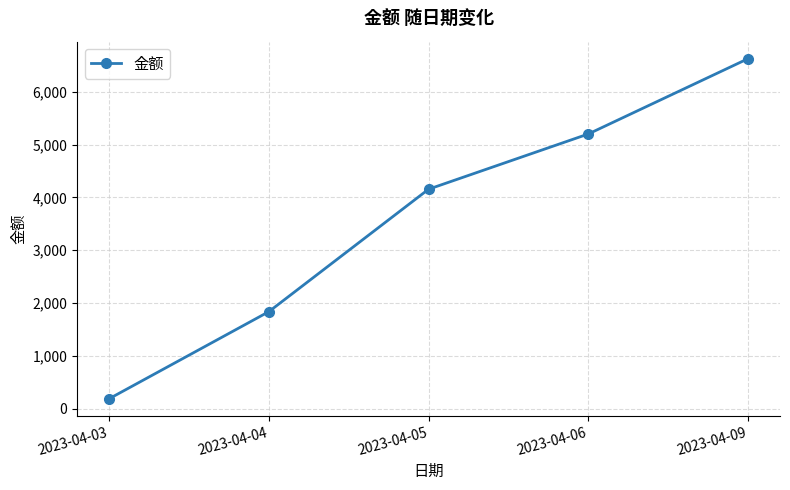

The chart shows a value of 6625 at 2023-04-09. True or false?

True